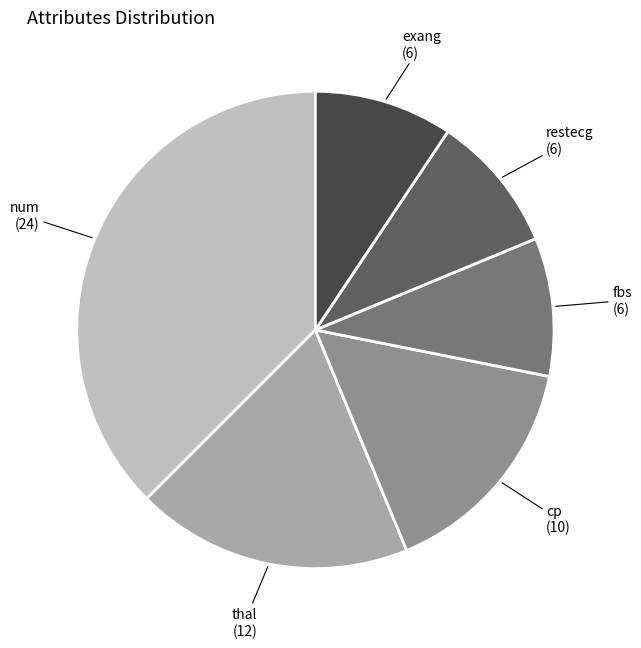

Which slice is the largest?

num